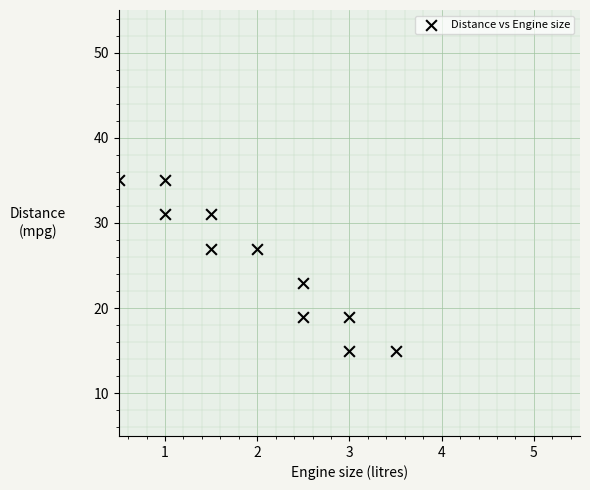

What is the range of Y values (max minus min)?

20